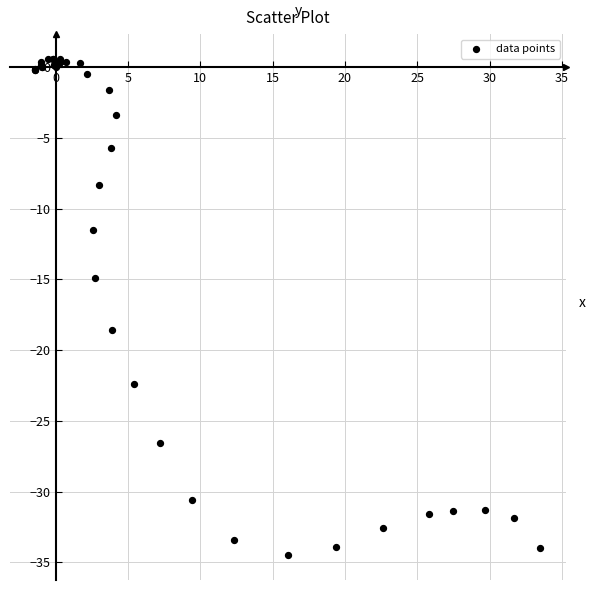

What Y value in the scatter plot is closest to -16?

-14.9